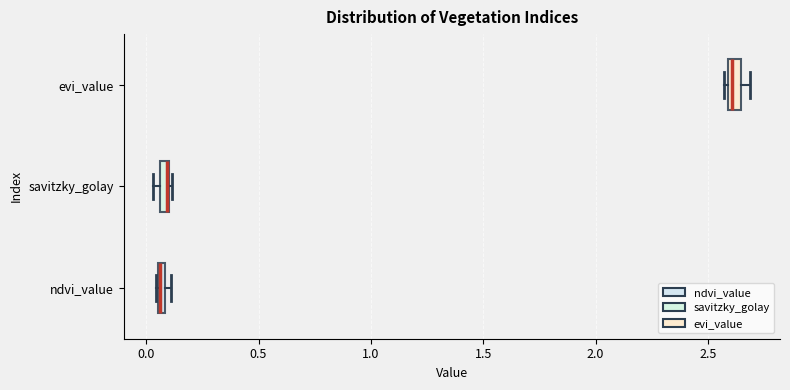

Where is the left edge of the box for savitzky_golay on the x-axis? The values are not printed on the chart, so give them approximately, as read against the axis.

0.05